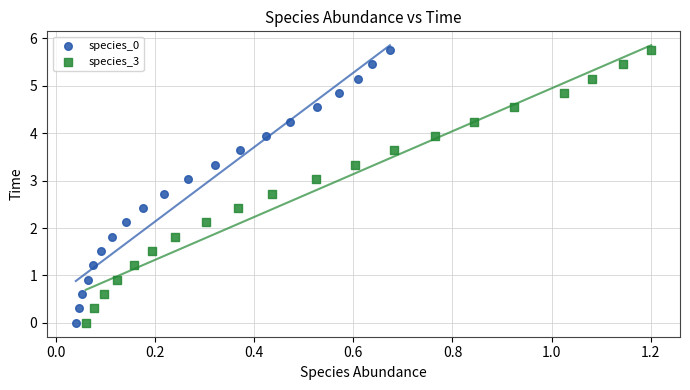

What are all the series names shown in the legend?

species_0, species_3